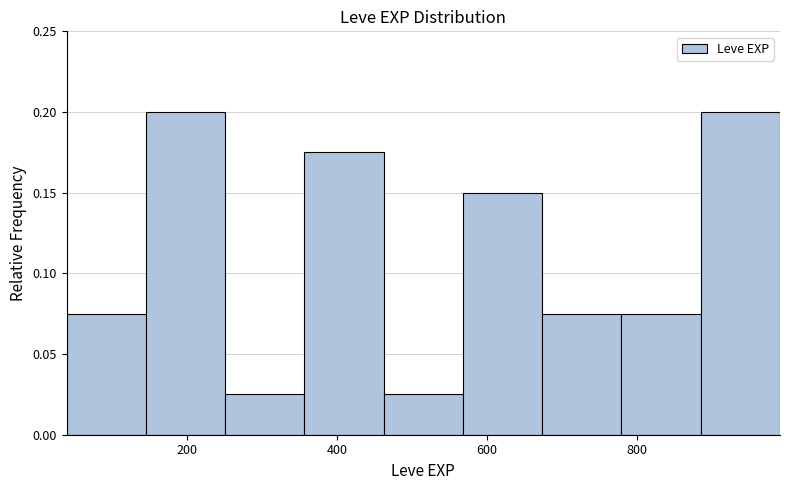

Reading left to right, transcribe this chart: for each bar, give the range it covers on the x-axis and its height. Neither the bar edges nor the heights are printed on the chart, so give them approximately, as read against the axes.

40 to 140: 0.075
140 to 260: 0.200
260 to 360: 0.025
360 to 460: 0.175
460 to 560: 0.025
560 to 680: 0.150
680 to 780: 0.075
780 to 880: 0.075
880 to 1000: 0.200